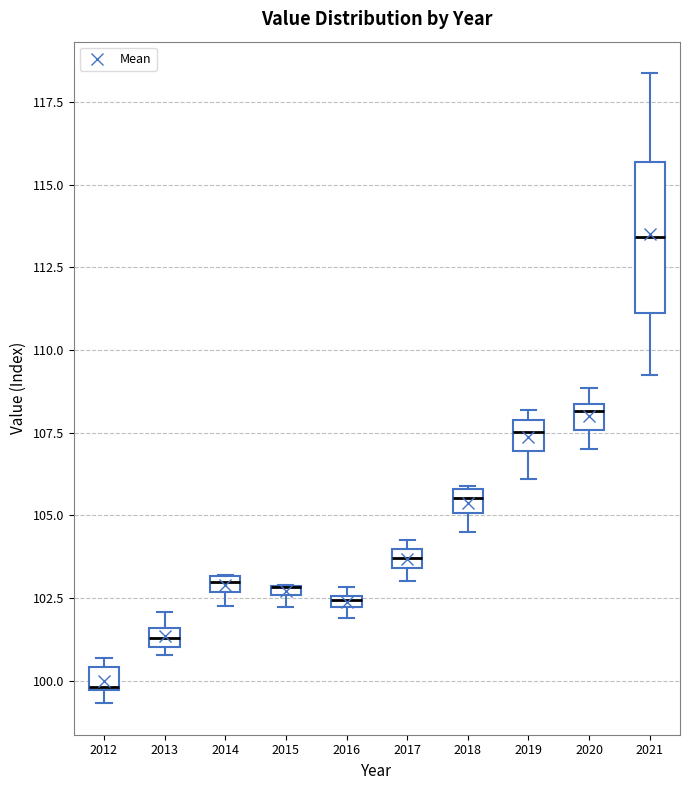

Which box is the tallest, from its lower edge to its upper edge?

2021